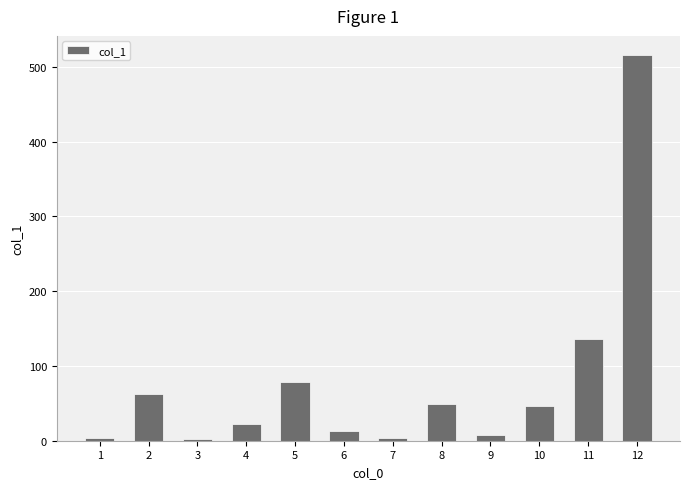

What is the maximum value shown in the chart?

515.8